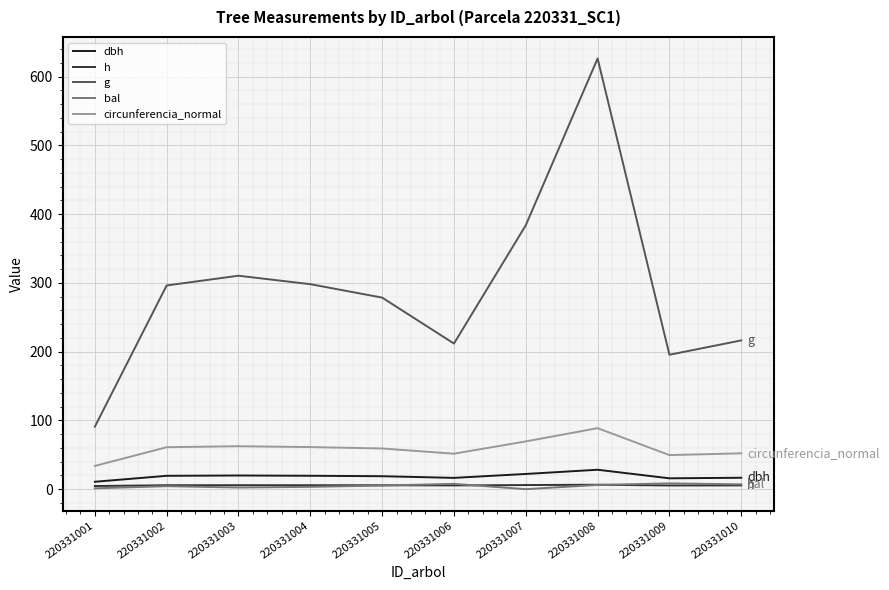

What is the average value of the h series?

5.6